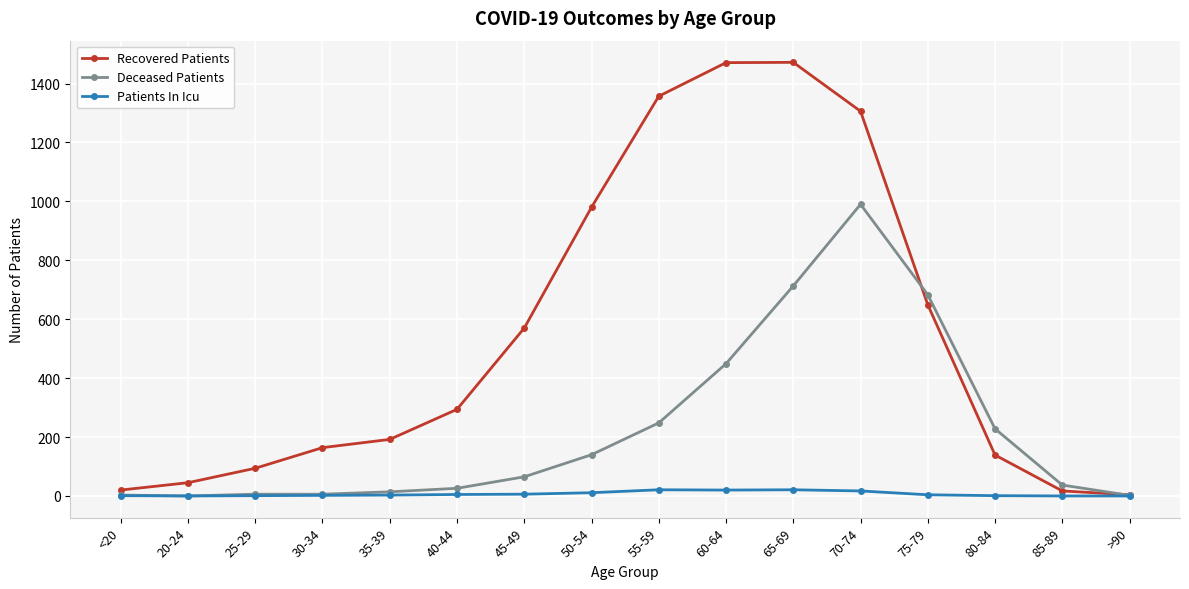

Which series has the largest range (max minus min)?

Recovered Patients